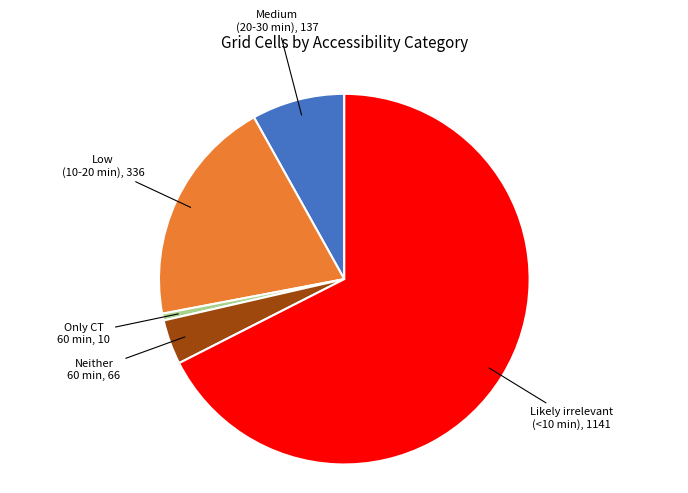

Is there a majority slice in this chart?

Yes